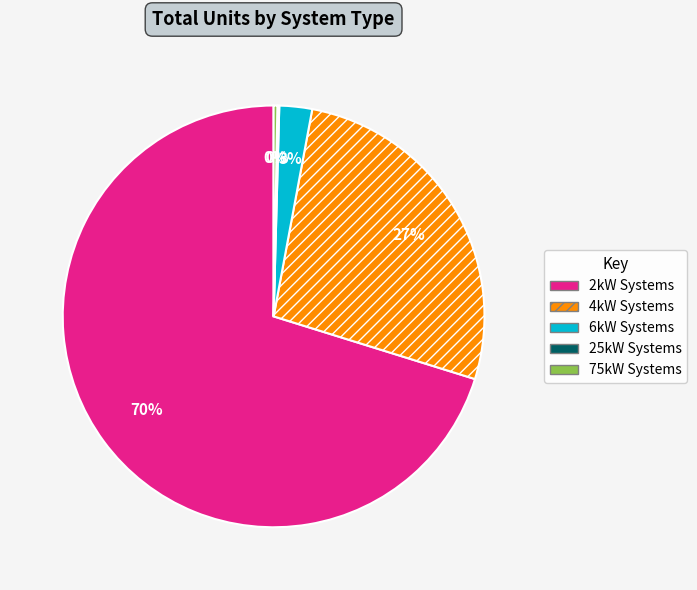

Which slice represents more than half of the pie?

2kW Systems